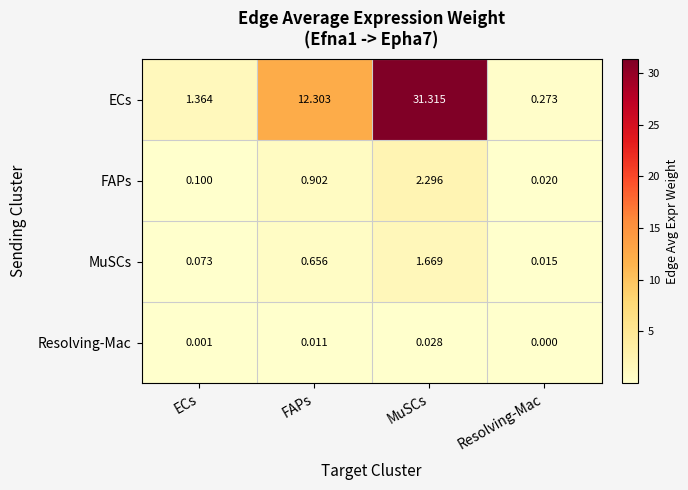

Rank the series by their maximum value, from highest to lowest.

ECs, FAPs, MuSCs, Resolving-Mac